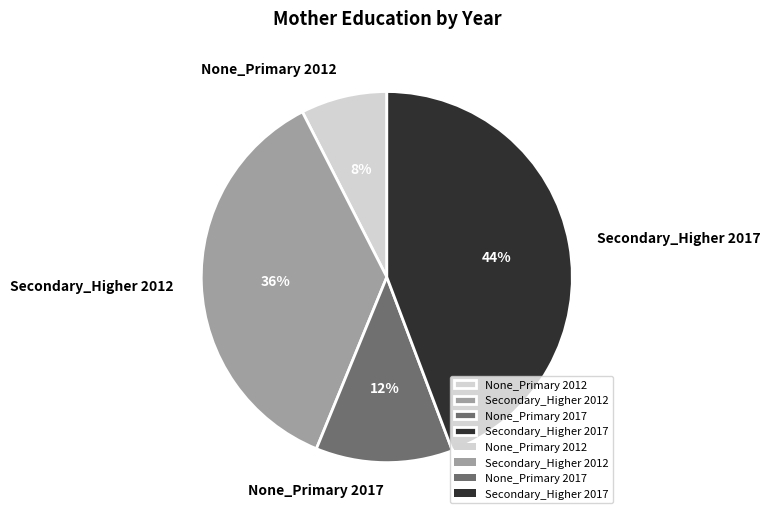

How many slices are in this pie chart?

4